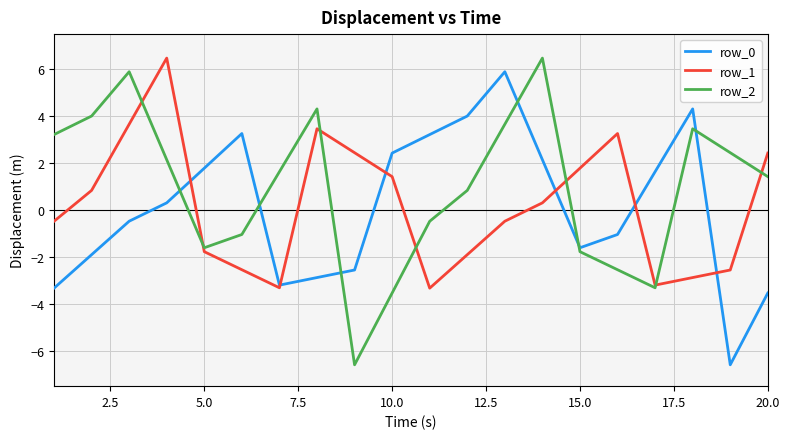

What is the minimum value shown in the chart?

-6.6